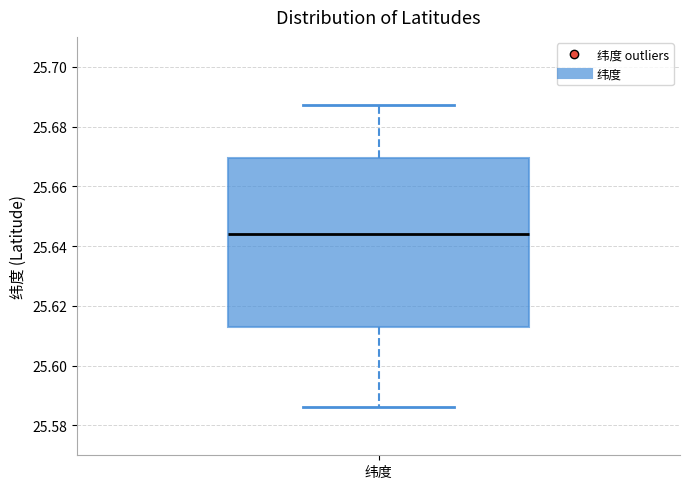

Read this box plot against the y-axis: the position of the median line, the range covered by the box, and the ends of both whiskers. The values are not printed on the chart, so give them approximately, as read against the axis.

median 25.644, box 25.612 to 25.670, whiskers 25.586 to 25.688